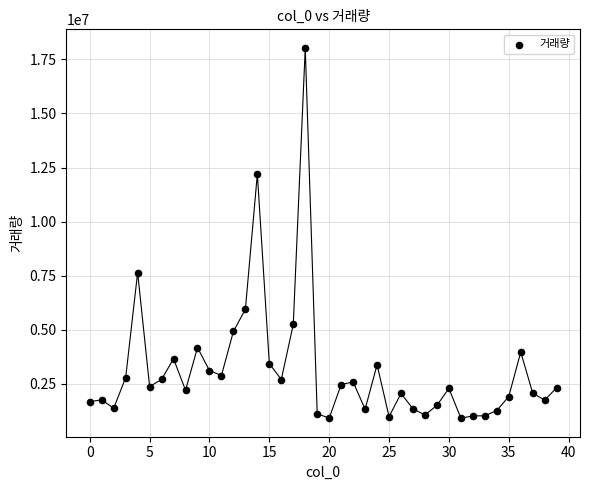

What is the range of Y values (max minus min)?

17110130